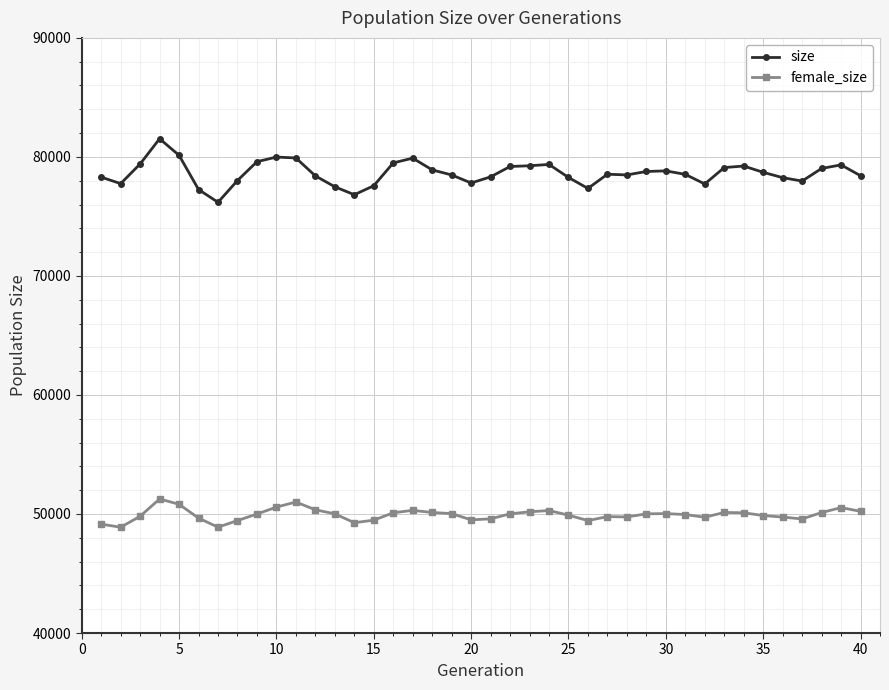

What is the lowest value of the female_size series?

48890